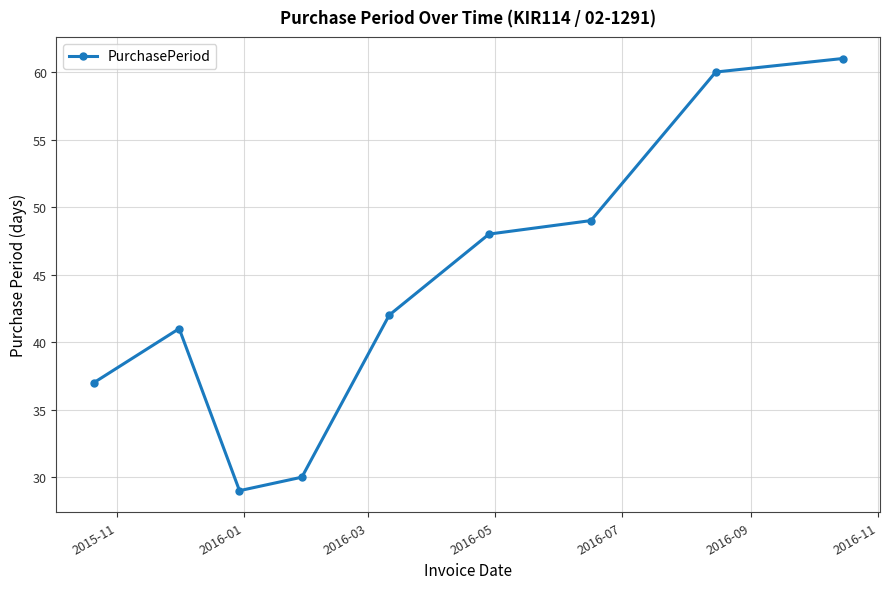

What is the maximum value shown in the chart?

61